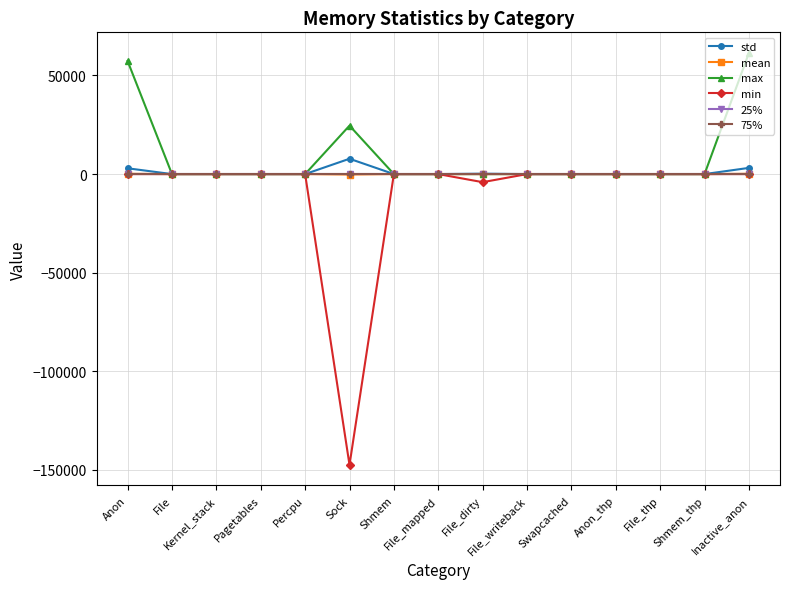

Between File and Pagetables, which series saw the biggest shift?

std